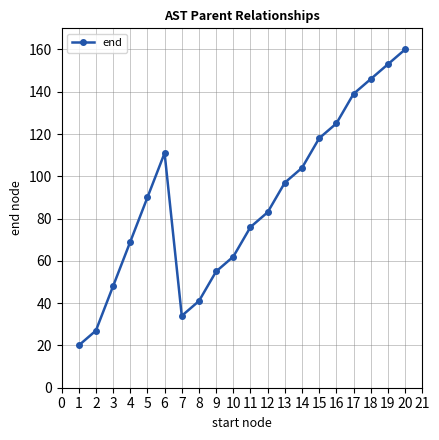

Where is the data nearest to the value 90?

5